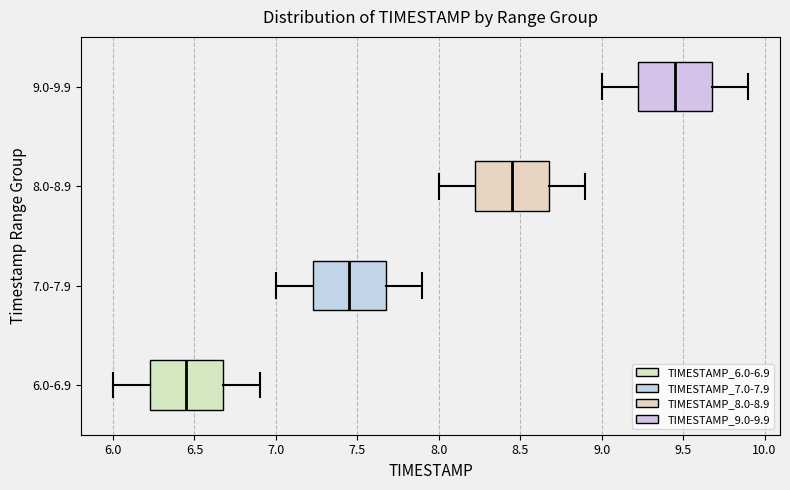

Which box's median line is the furthest to the right?

9.0-9.9